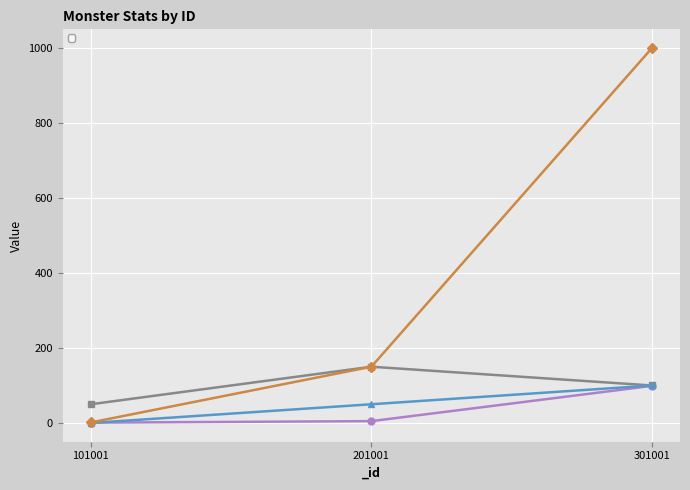

What are all the series names shown in the legend?

_level, _health, _atk, _criticalChance